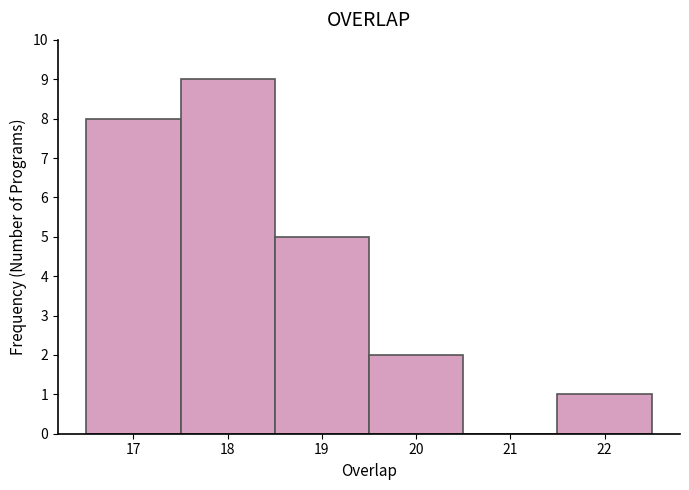

Reading left to right, list every bar in this chart as the range it spans on the x-axis followed by its height. The values are not printed on the chart, so give them approximately, as read against the axis.

16.5 to 17.5: 8
17.5 to 18.5: 9
18.5 to 19.5: 5
19.5 to 20.5: 2
20.5 to 21.5: 0
21.5 to 22.5: 1